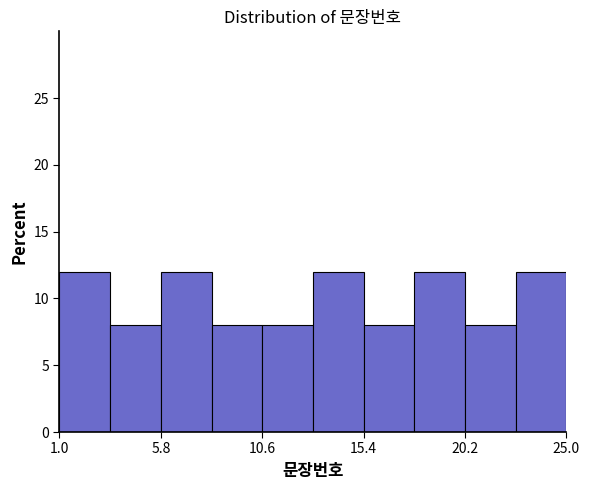

Reading left to right, transcribe this chart: for each bar, give the range it covers on the x-axis and its height. Neither the bar edges nor the heights are printed on the chart, so give them approximately, as read against the axes.

1.0 to 3.4: 12
3.4 to 5.8: 8
5.8 to 8.2: 12
8.2 to 10.6: 8
10.6 to 13.0: 8
13.0 to 15.4: 12
15.4 to 17.8: 8
17.8 to 20.2: 12
20.2 to 22.6: 8
22.6 to 25.0: 12